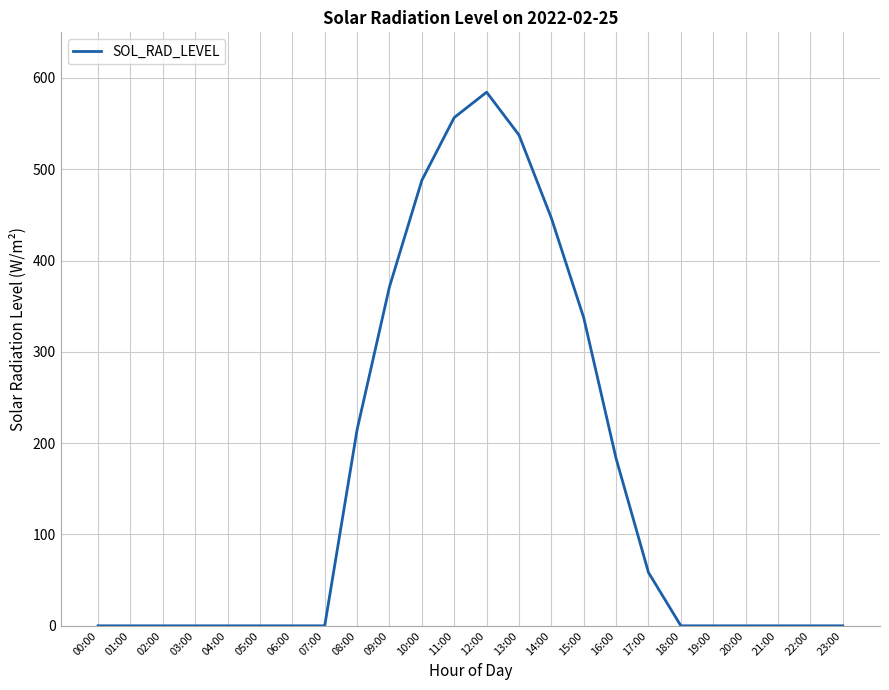

The value at 14:00 is 138.0. True or false?

False